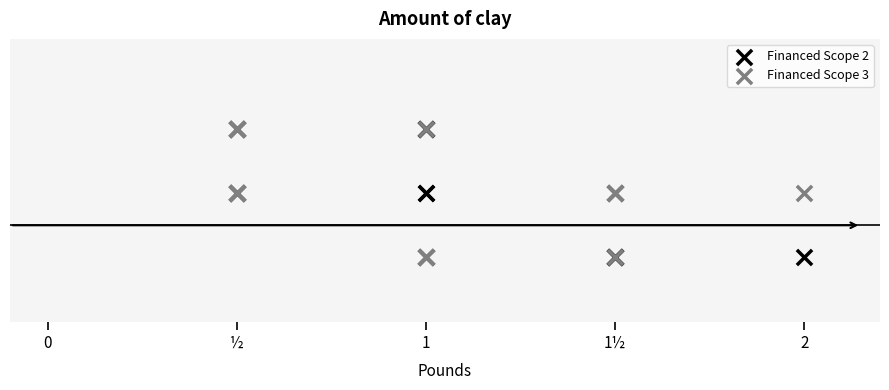

What are all the series names shown in the legend?

Financed Scope 2, Financed Scope 3